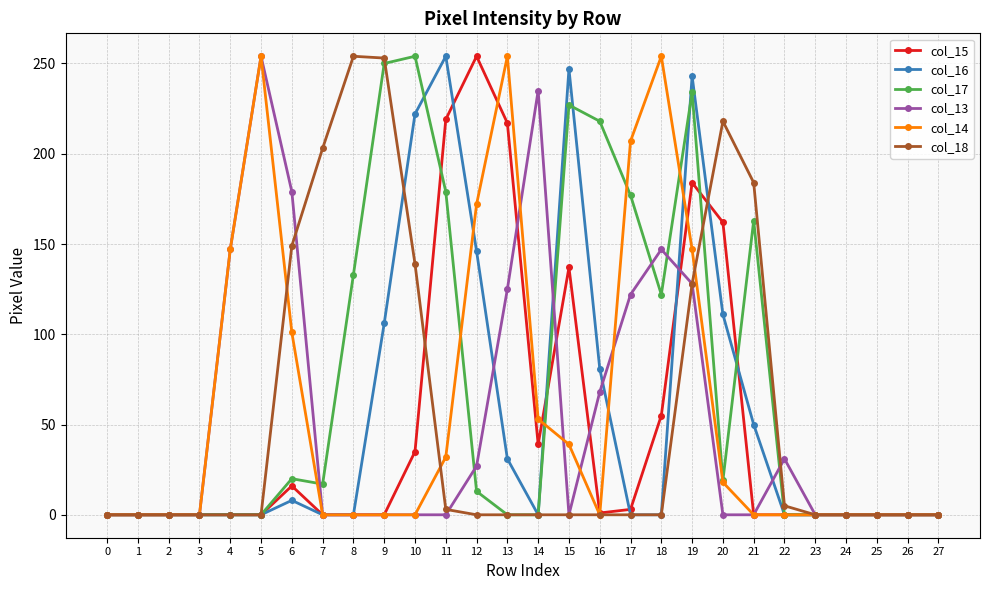

Which series has the largest total across all categories?

col_17